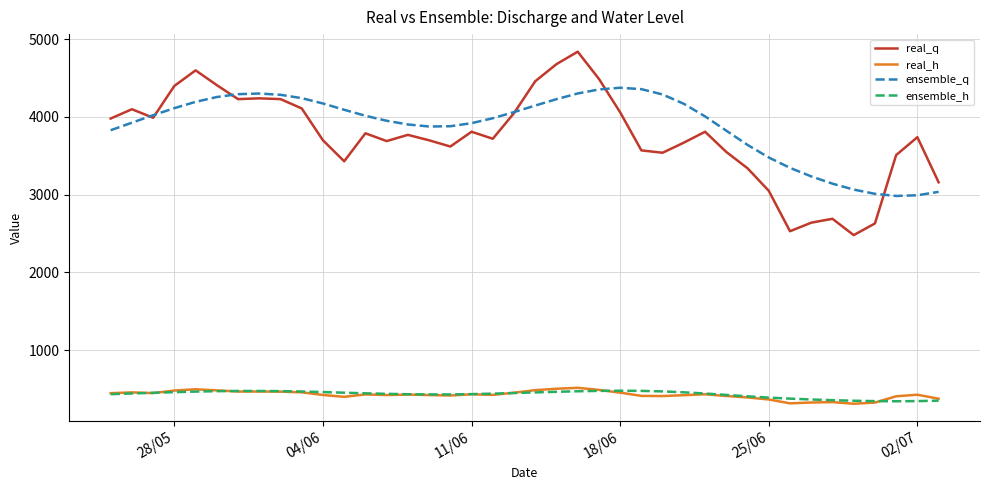

What is the minimum value for ensemble_h?

342.0